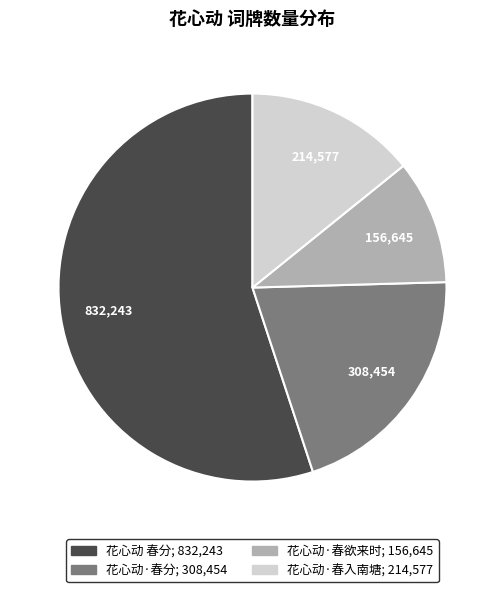

True or false: 花心动 春分 accounts for 65% of the total.

False